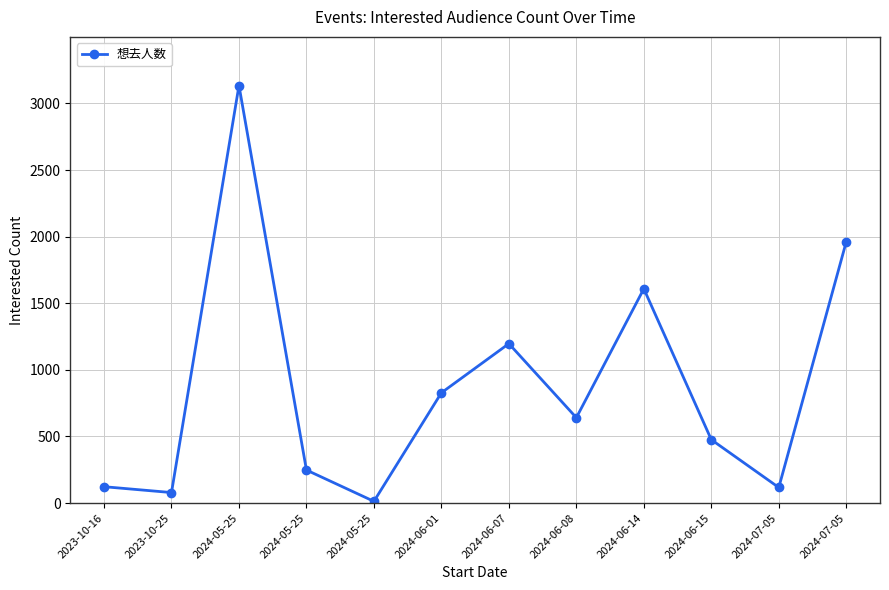

What is the label of the 8th point from the left?

2024-06-08